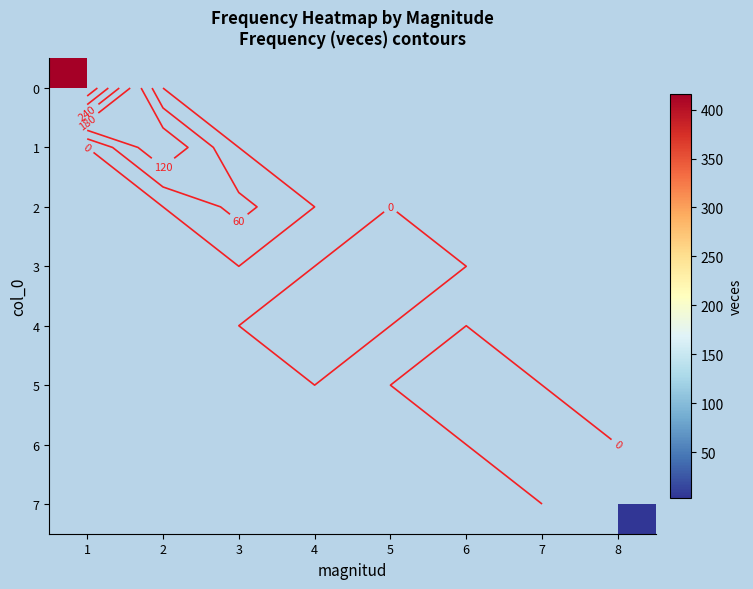

How many data points does each series have?

8